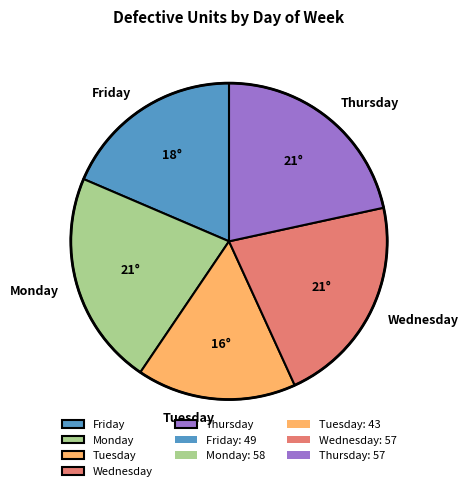

Is there a majority slice in this chart?

No